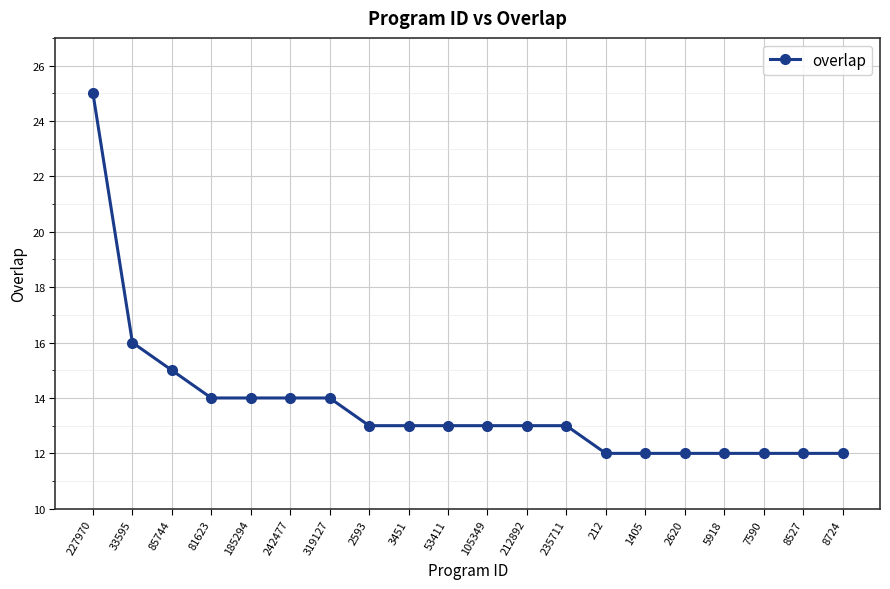

Which has a higher value, 105349 or 81623?

81623